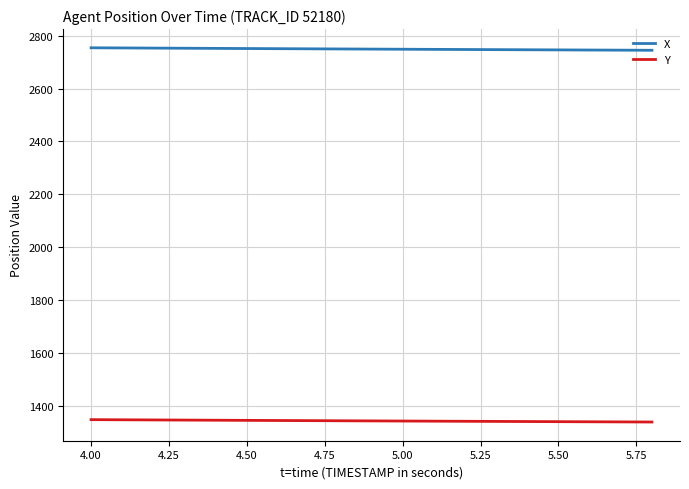

Rank the series by their average value, from lowest to highest.

Y, X